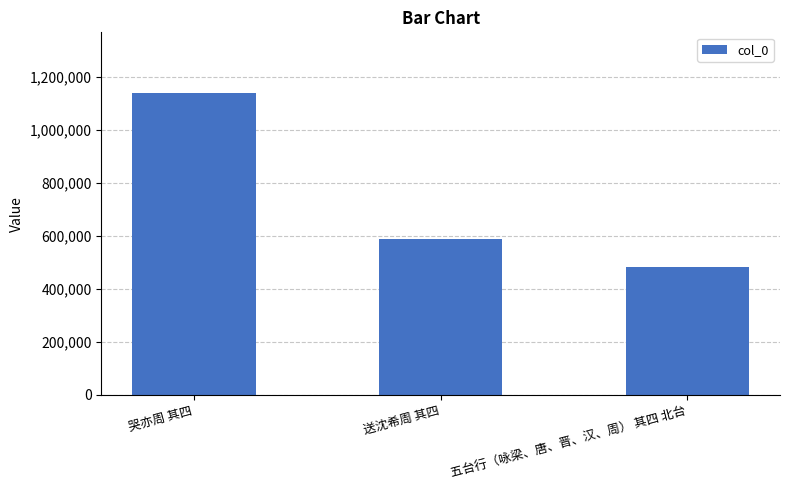

At which category does the chart reach its minimum across all series?

五台行（咏梁、唐、晋、汉、周） 其四 北台